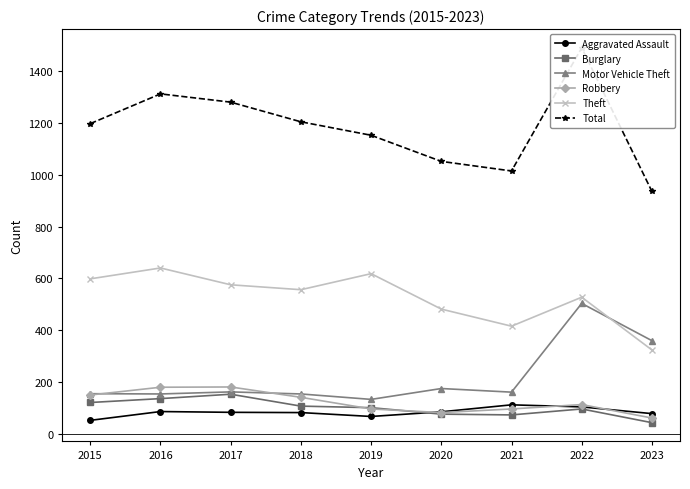

How many lines are shown in the chart?

6